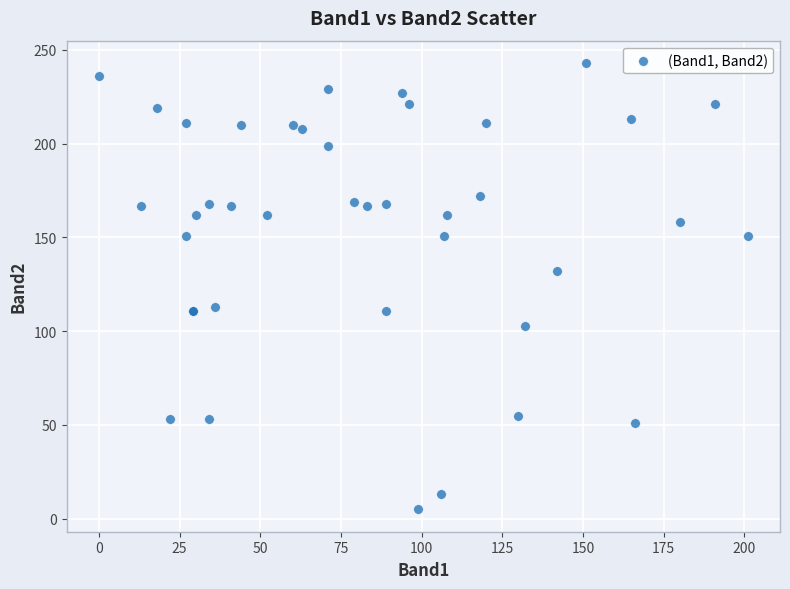

What Y value in the scatter plot is closest to 124?

132